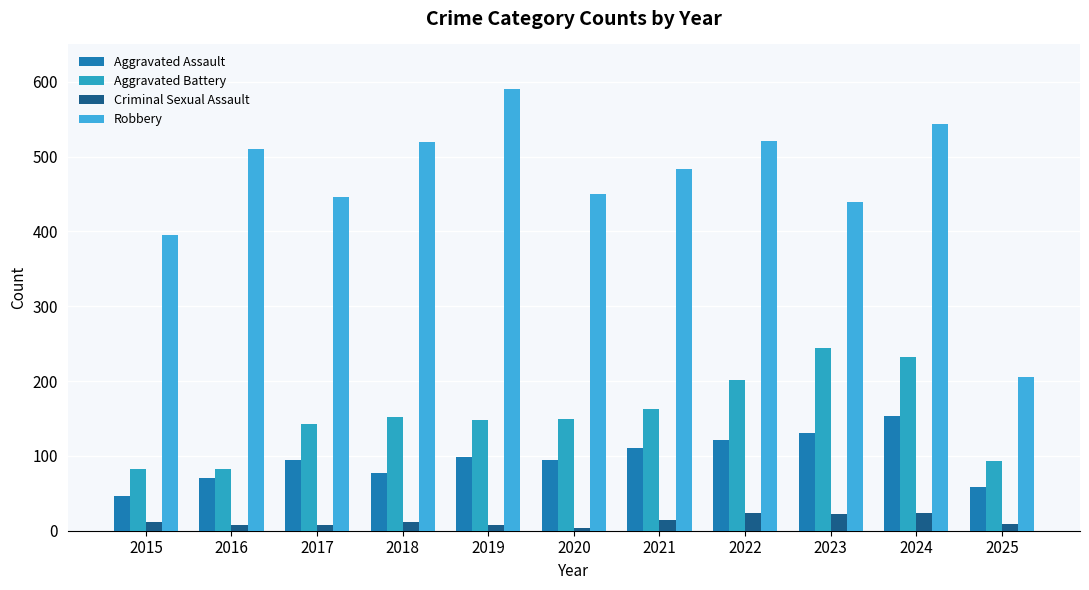

Which series has the largest range (max minus min)?

Robbery